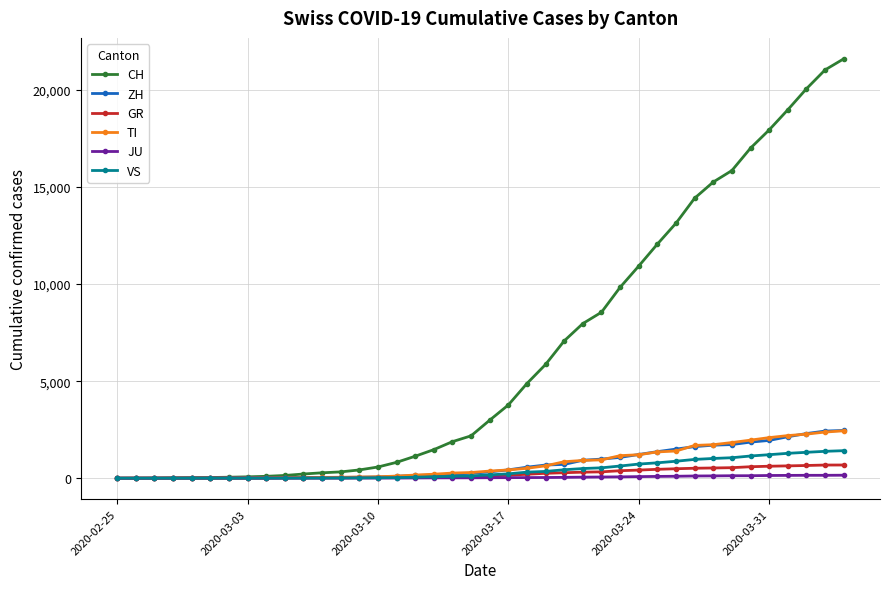

Which series has the largest total across all categories?

CH